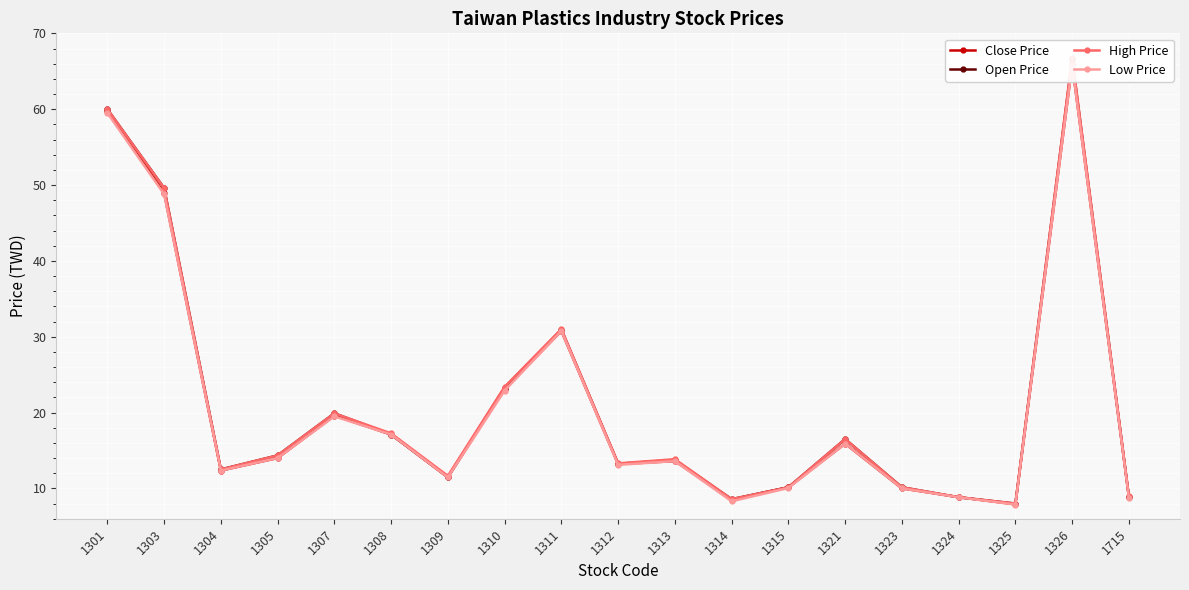

What is the greatest value displayed?

66.8